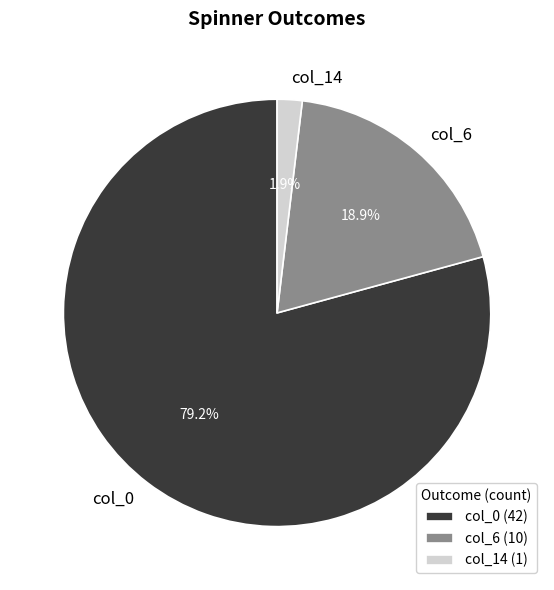

What is the largest slice in the pie chart?

col_0